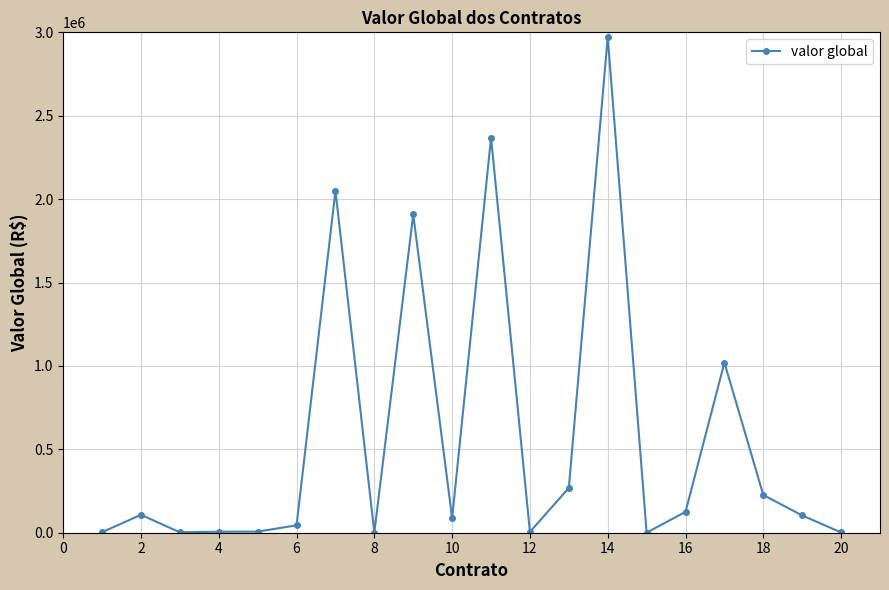

What is the sum of all values?

11308921.6